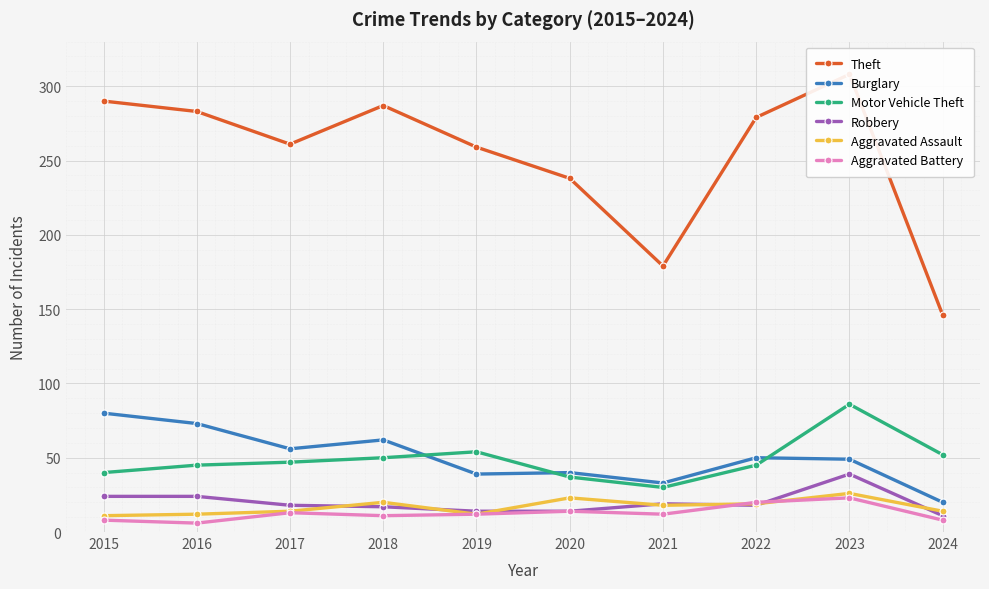

At which category is the sum across all series the highest?

2023